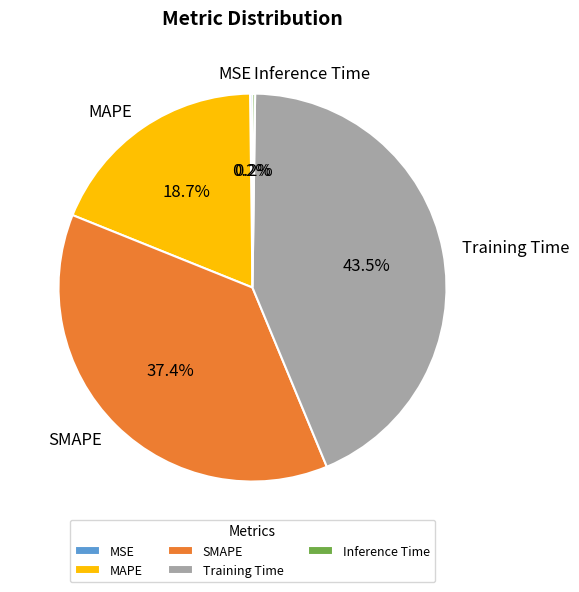

What portion of the pie excludes MAPE?

81.3%